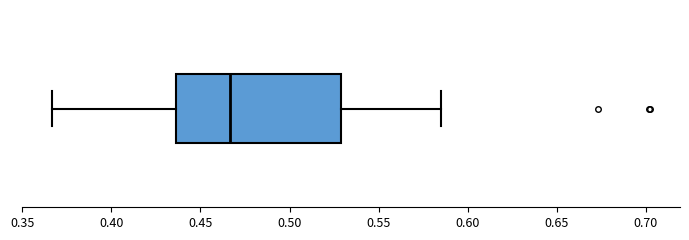

Where is the left edge of the box on the x-axis? The values are not printed on the chart, so give them approximately, as read against the axis.

0.435